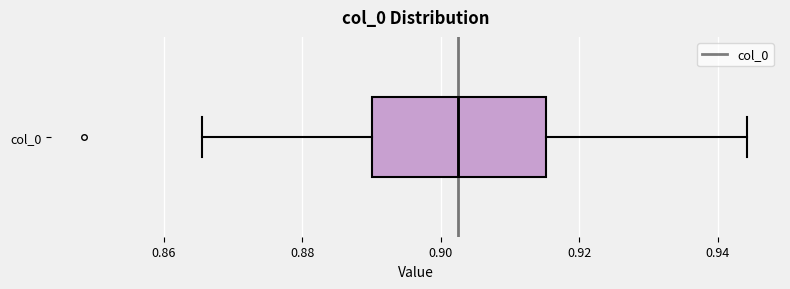

Read this box plot against the x-axis: the position of the median line, the range covered by the box, and the ends of both whiskers. The values are not printed on the chart, so give them approximately, as read against the axis.

median 0.902, box 0.890 to 0.916, whiskers 0.866 to 0.944